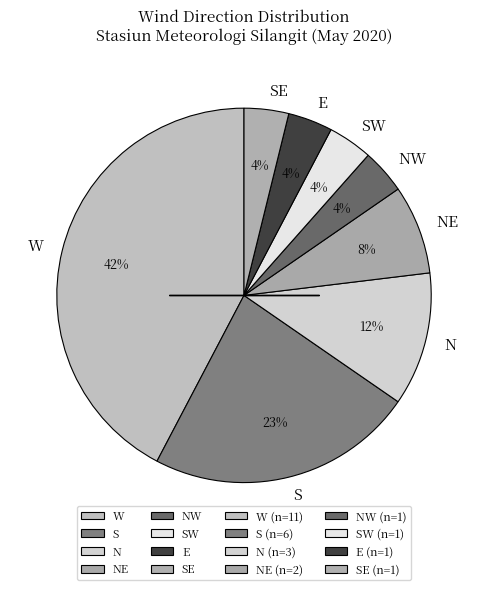

True or false: S accounts for 36% of the total.

False